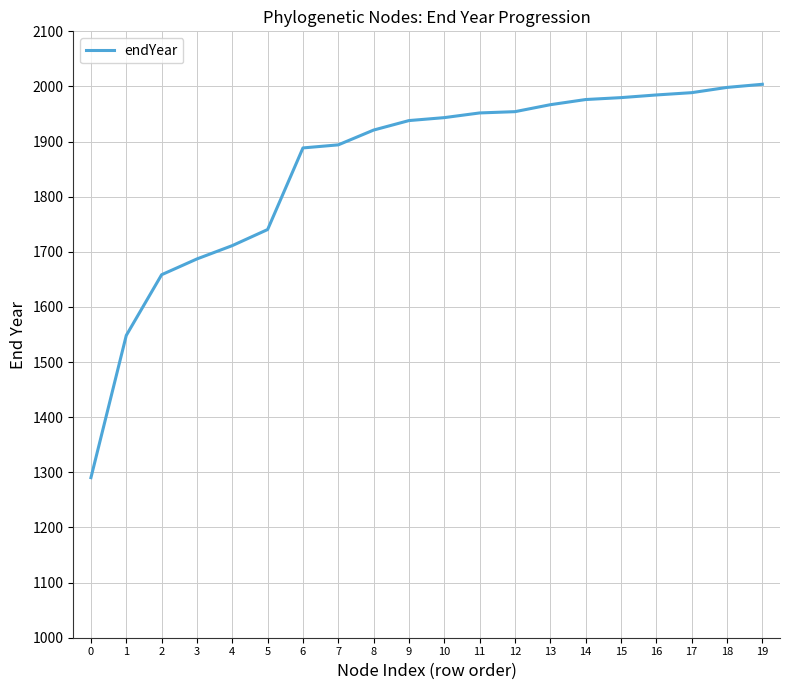

At which label is the value closest to 1647?

2